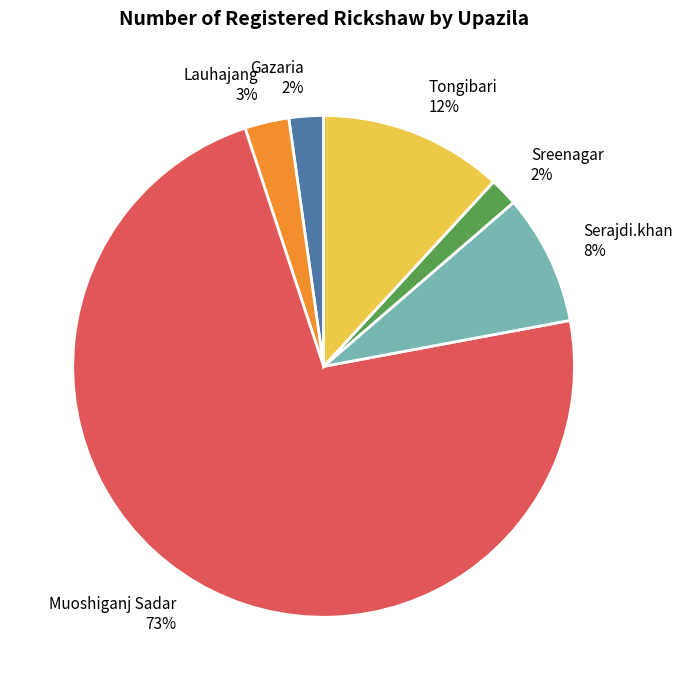

Is it true that Lauhajang is 3% of the pie?

True